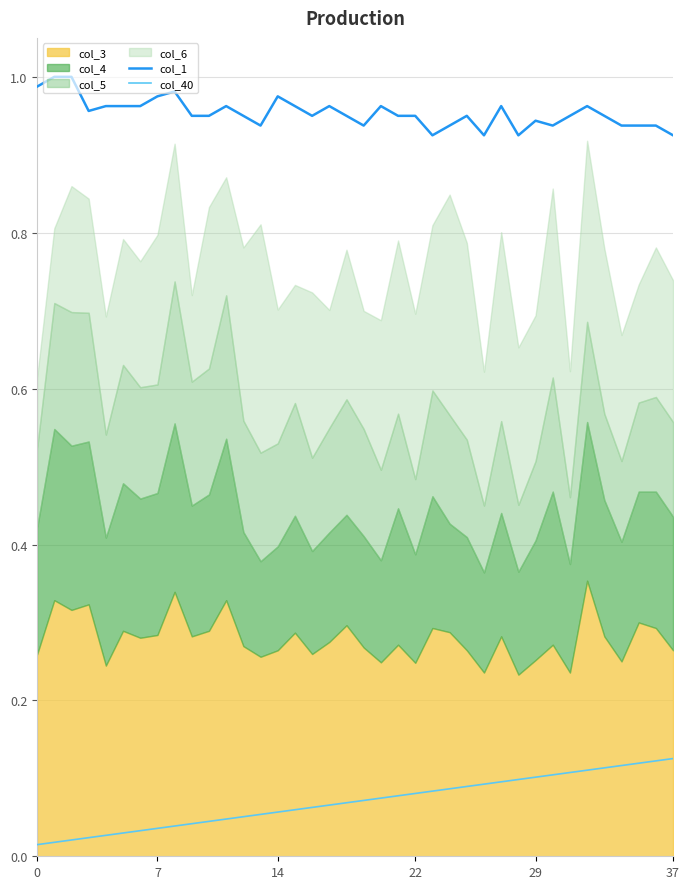

True or false: col_40 has more than 2 interior local peaks.

False